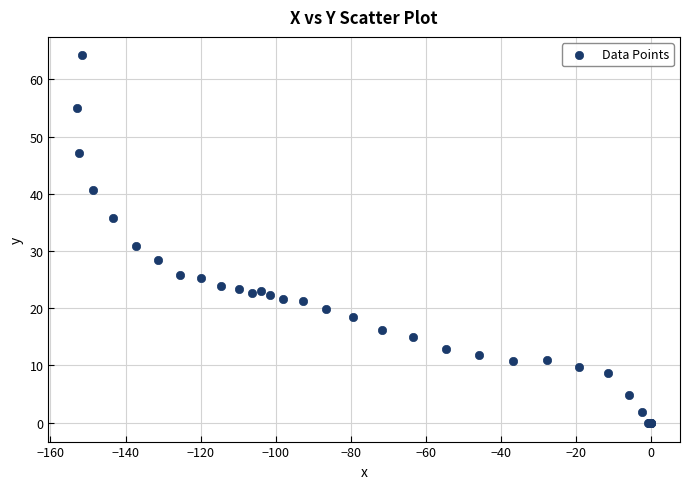

What Y value in the scatter plot is closest to 32?

30.9